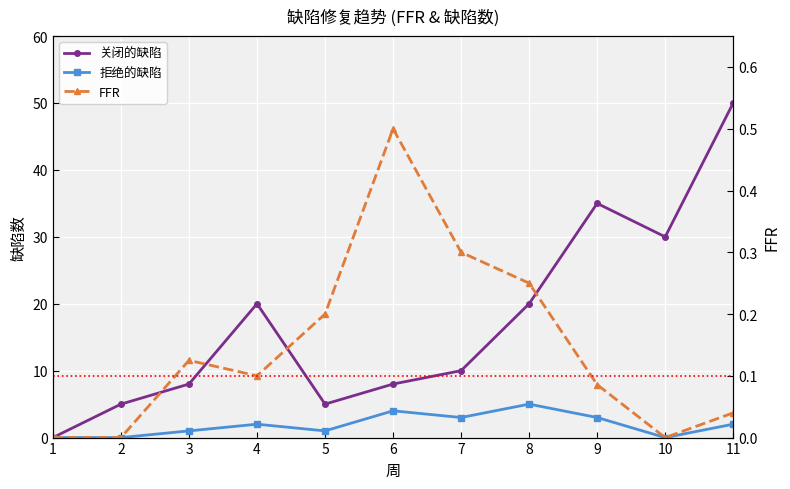

What is the total value across all series at 4?

22.1